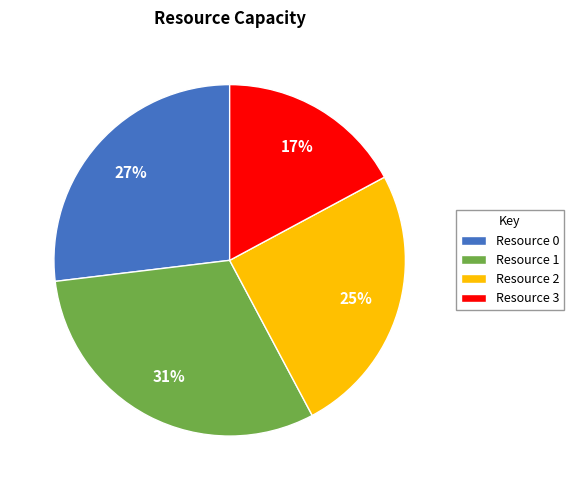

What is the largest slice in the pie chart?

Resource 1